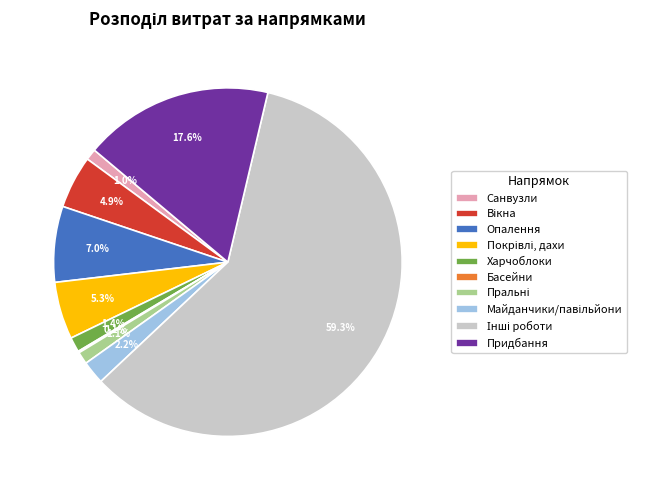

Which has a higher value, Санвузли or Придбання?

Придбання